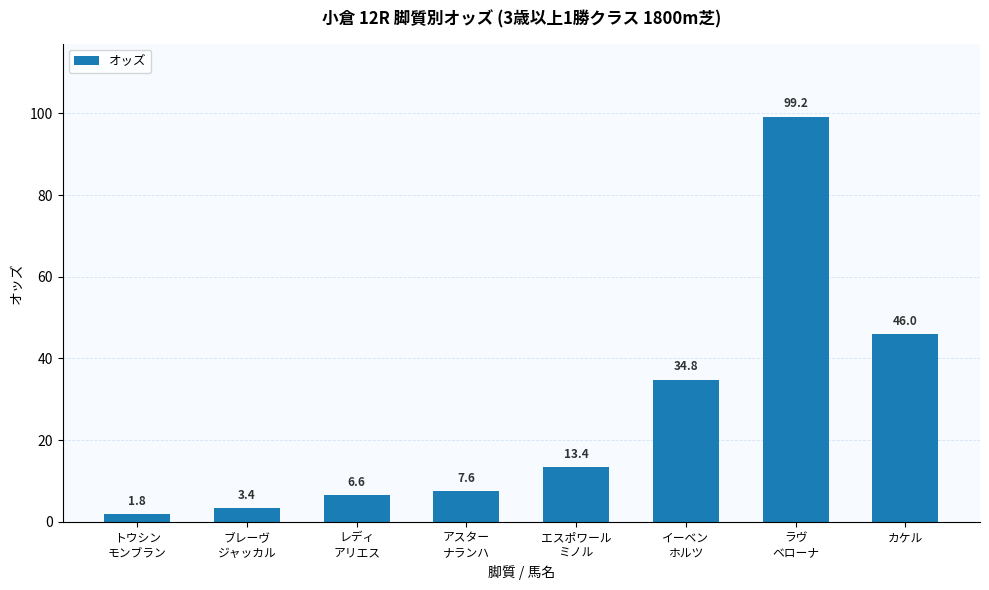

What is the value of the 4th bar from the left?

7.6